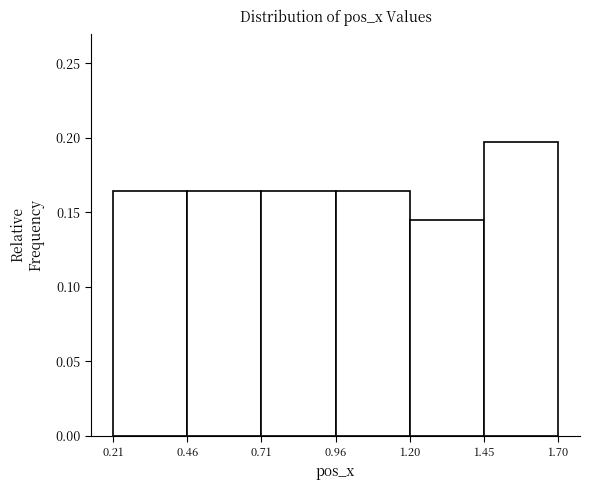

Reading left to right, transcribe this chart: for each bar, give the range it covers on the x-axis and its height. The values are not printed on the chart, so give them approximately, as read against the axis.

0.21 to 0.46: 0.165
0.46 to 0.71: 0.165
0.71 to 0.96: 0.165
0.96 to 1.20: 0.165
1.20 to 1.45: 0.145
1.45 to 1.70: 0.195